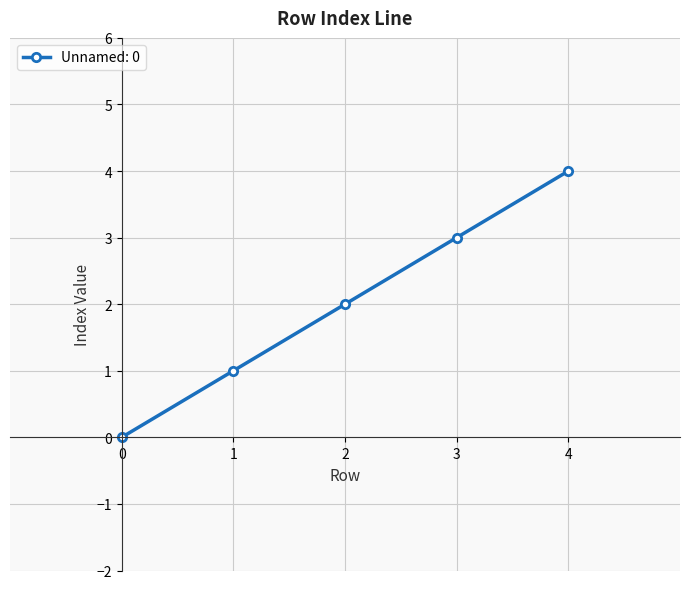

At which category does the chart reach its peak across all series?

4